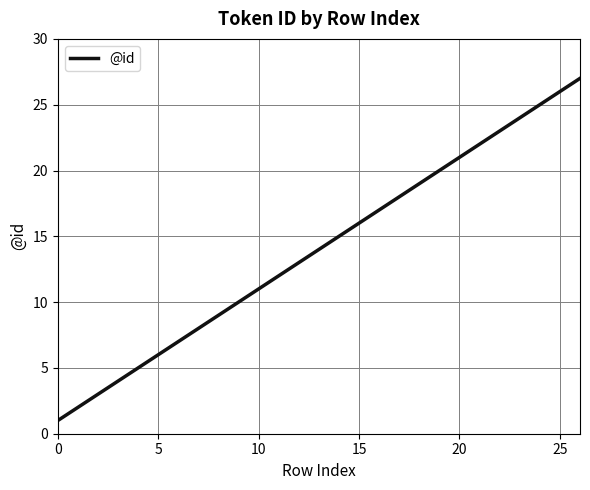

What is the difference between the maximum and minimum values?

26